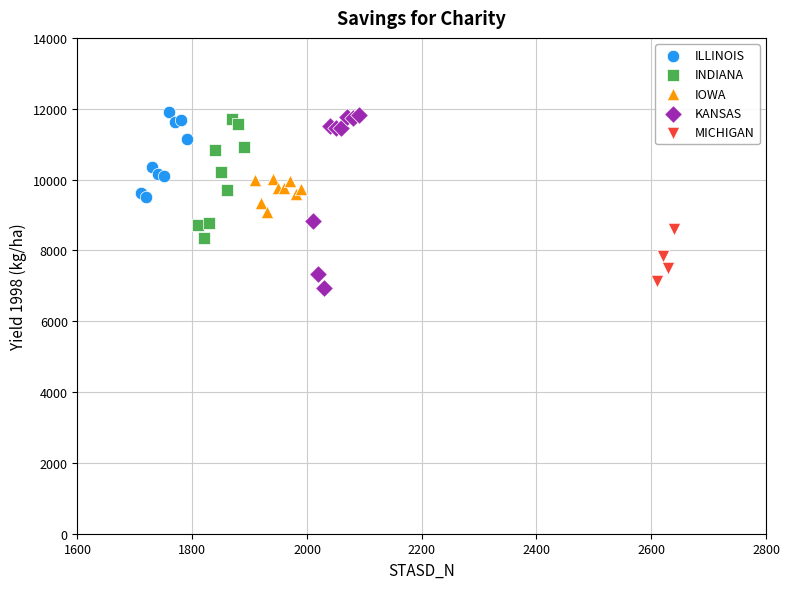

What are all the series names shown in the legend?

ILLINOIS, INDIANA, IOWA, KANSAS, MICHIGAN